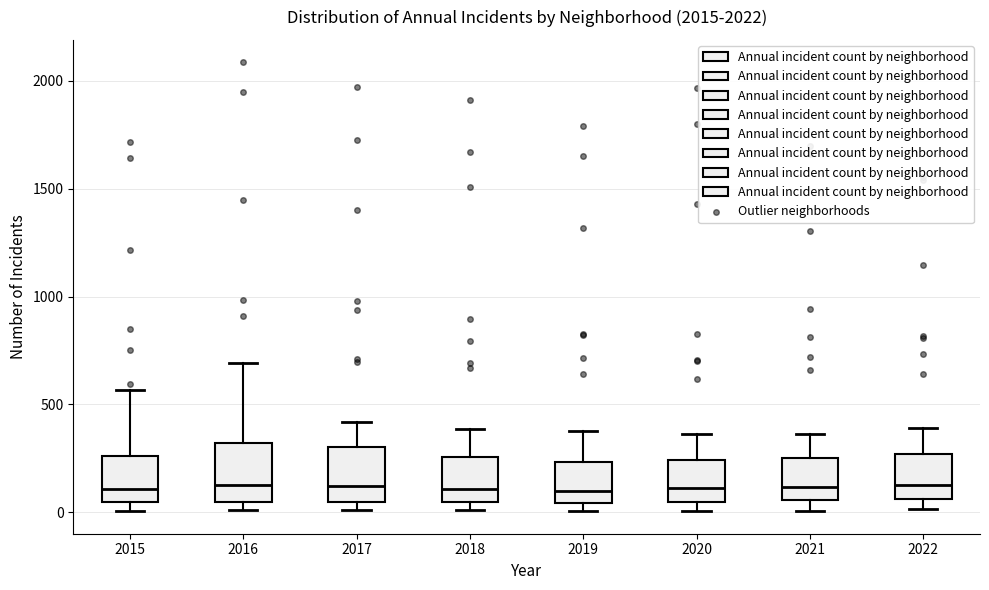

Where does the lower whisker of the box at x = 2021 end on the y-axis? The values are not printed on the chart, so give them approximately, as read against the axis.

0